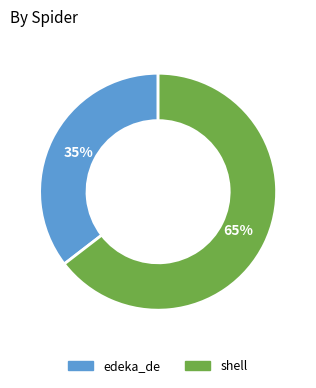

Combined, do edeka_de and shell account for over 50%?

Yes